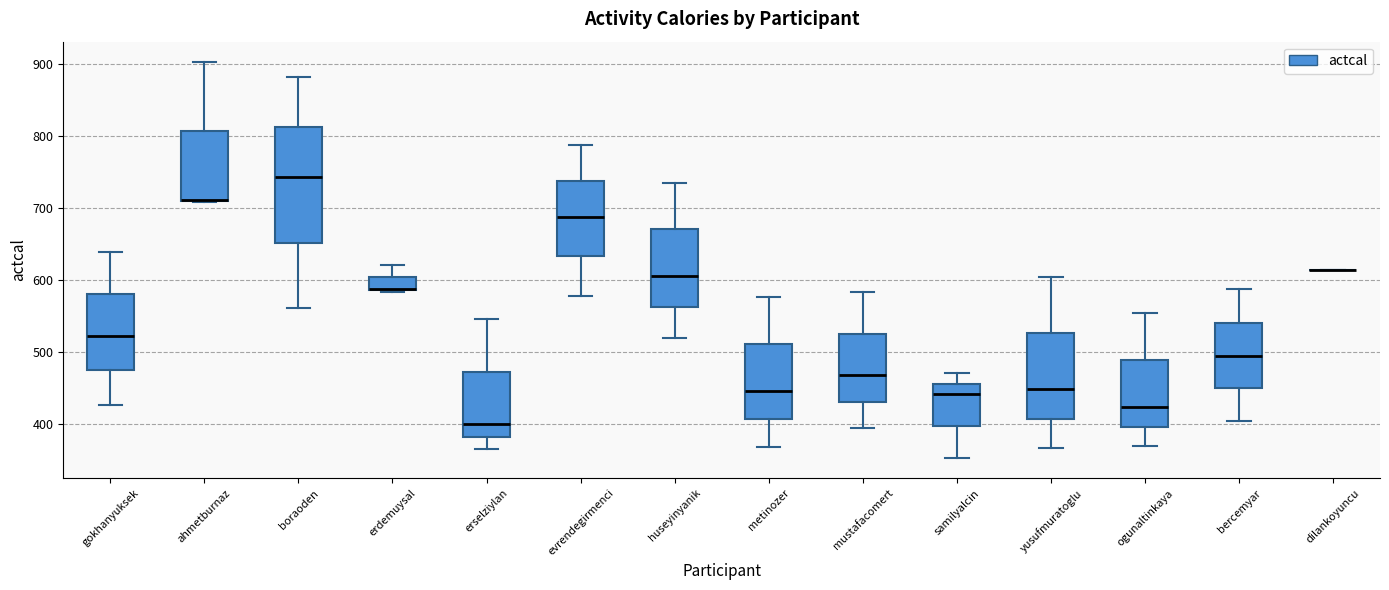

Reading left to right, read every box against the y-axis: the position of its median line, the range the box covers, and the ends of its whiskers. The values are not printed on the chart, so give them approximately, as read against the axis.

gokhanyuksek: median 520, box 480 to 580, whiskers 430 to 640
ahmetburnaz: median 710 (drawn on the box's lower edge), box 710 to 810, whiskers 710 to 900
boraoden: median 740, box 650 to 810, whiskers 560 to 880
erdemuysal: median 590 (drawn on the box's lower edge), box 590 to 600, whiskers 580 to 620
erselziylan: median 400, box 380 to 470, whiskers 370 to 550
evrendegirmenci: median 690, box 630 to 740, whiskers 580 to 790
huseyinyanik: median 610, box 560 to 670, whiskers 520 to 740
metinozer: median 450, box 410 to 510, whiskers 370 to 580
mustafacomert: median 470, box 430 to 530, whiskers 400 to 580
samilyalcin: median 440, box 400 to 460, whiskers 350 to 470
yusufmuratoglu: median 450, box 410 to 530, whiskers 370 to 600
ogunaltinkaya: median 420, box 400 to 490, whiskers 370 to 560
bercemyar: median 490, box 450 to 540, whiskers 410 to 590
dilankoyuncu: box collapsed to a line at 610, whiskers 610 to 610